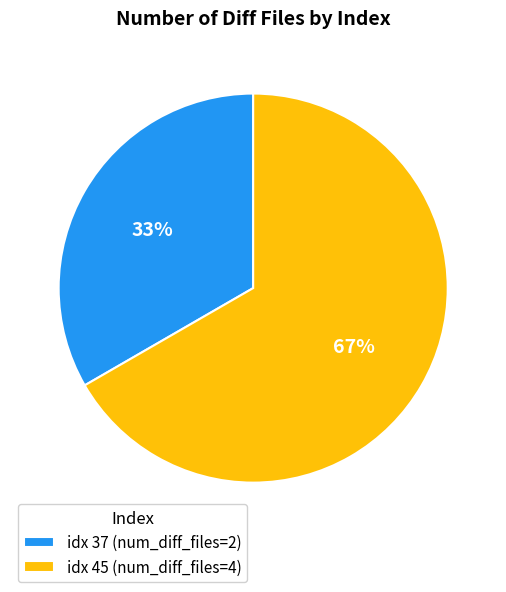

Which category accounts for the majority?

idx 45 (num_diff_files=4)